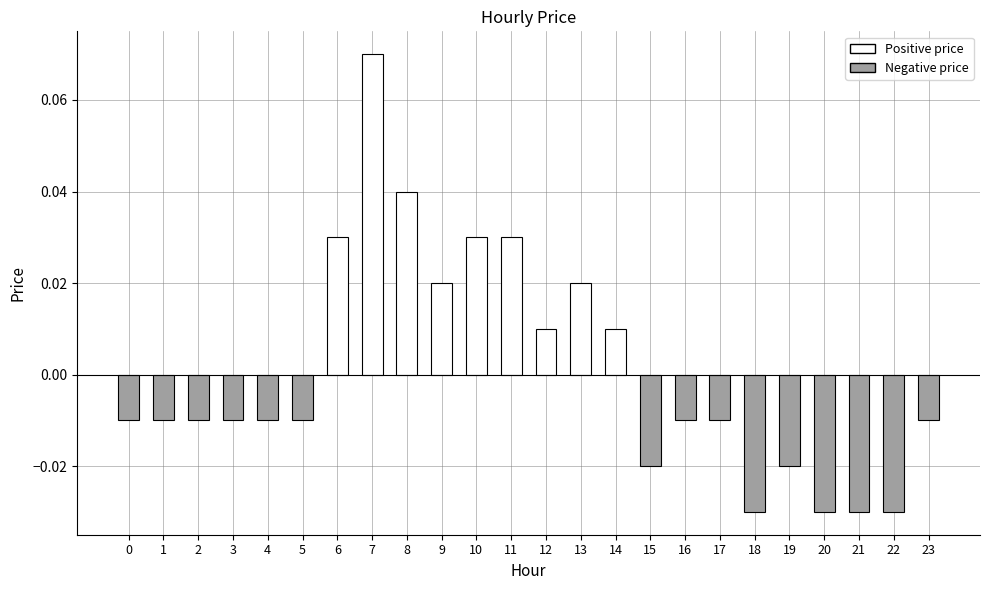

Which label corresponds to the largest value in the chart?

7